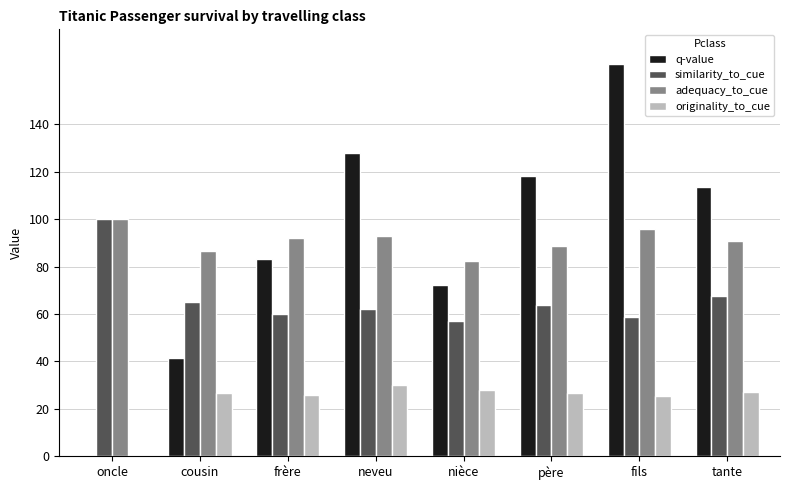

What is the label of the 4th bar from the left?

neveu